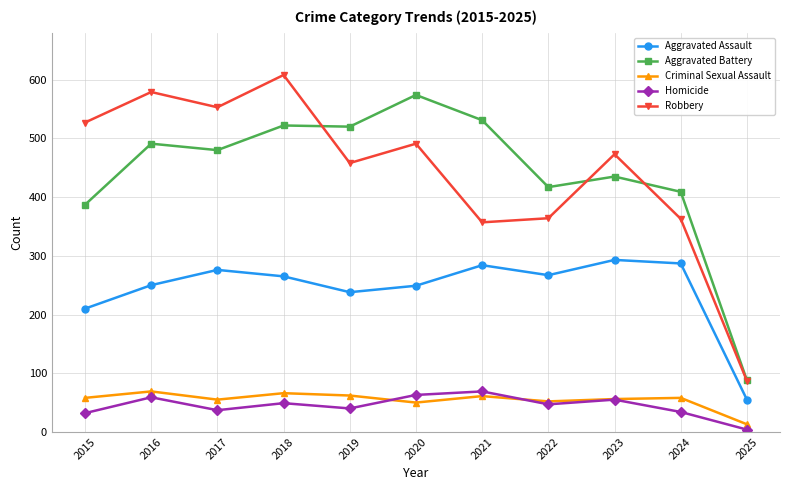

At how many categories does at least one series exceed 287?

10